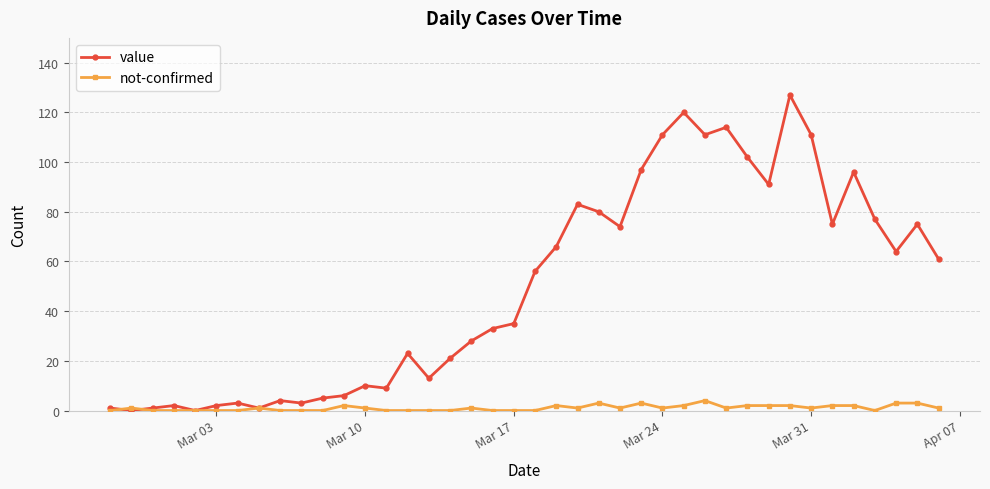

What is the value of the value point at the 1st from the left?

1